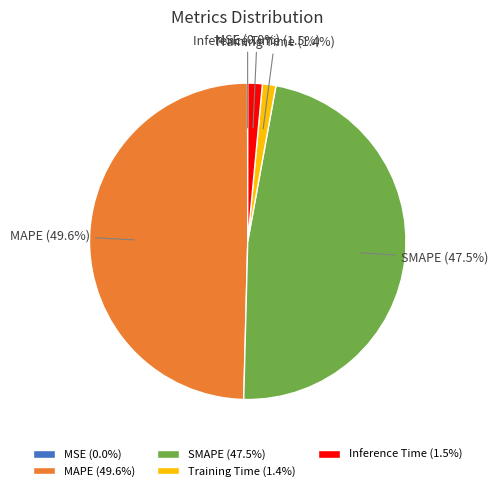

Which slice is the largest?

MAPE